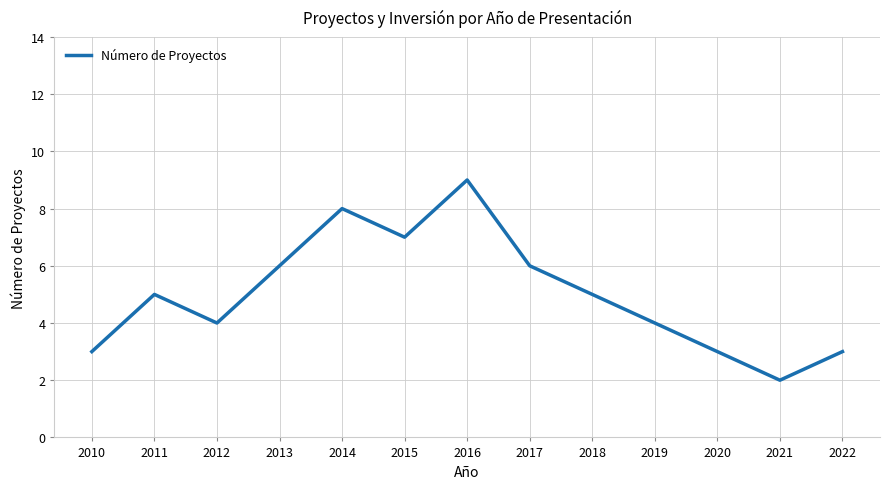

What is the difference between the values at 2013 and 2010?

3